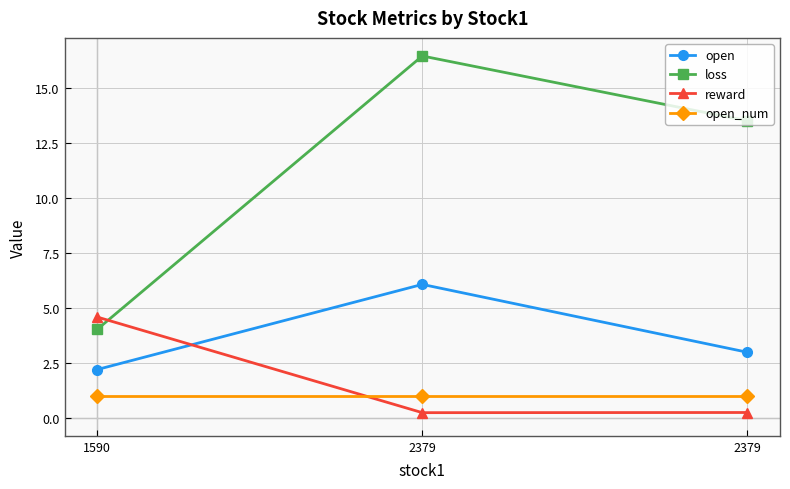

Which series has the largest total across all categories?

loss